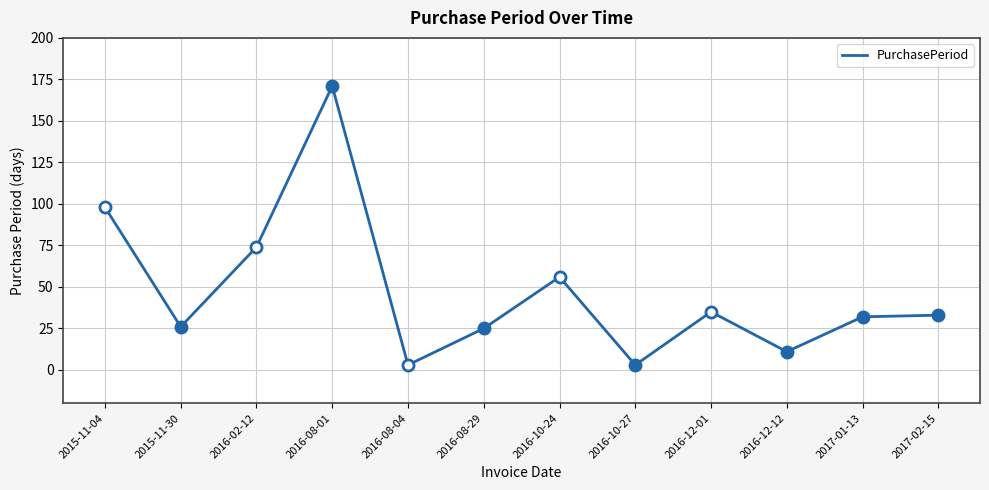

What is the average value?

47